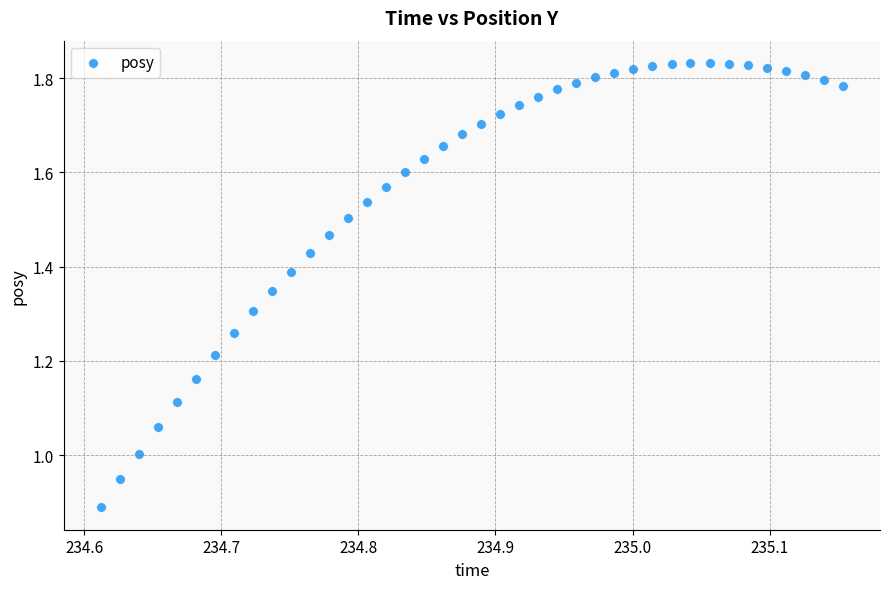

What is the range of X values (max minus min)?

0.5